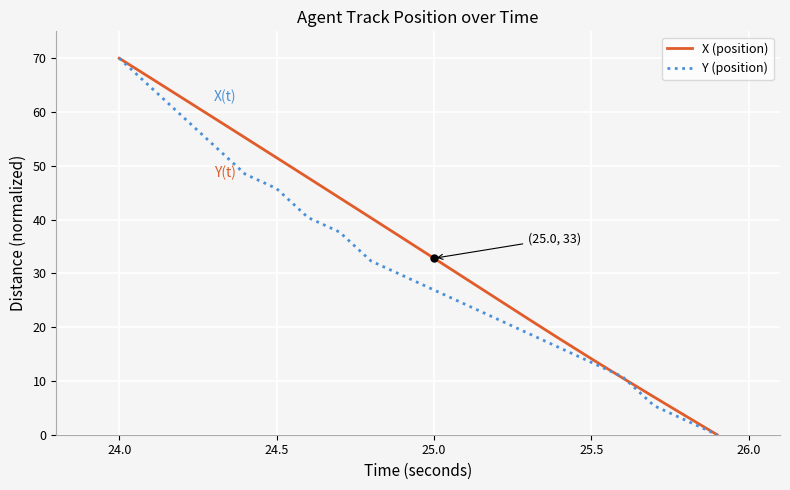

Reading right to left, extract all data points from this chart.

X (position): 0.0	3.5	7.0	10.5	14.1	17.8	21.5	25.3	29.1	32.8	36.6	40.3	44.1	47.8	51.5	55.2	58.9	62.6	66.3	70.0
Y (position): 0.0	2.7	5.4	10.8	13.5	16.2	18.8	21.5	24.2	26.9	29.6	32.3	37.7	40.4	45.8	48.5	53.8	59.2	64.6	70.0